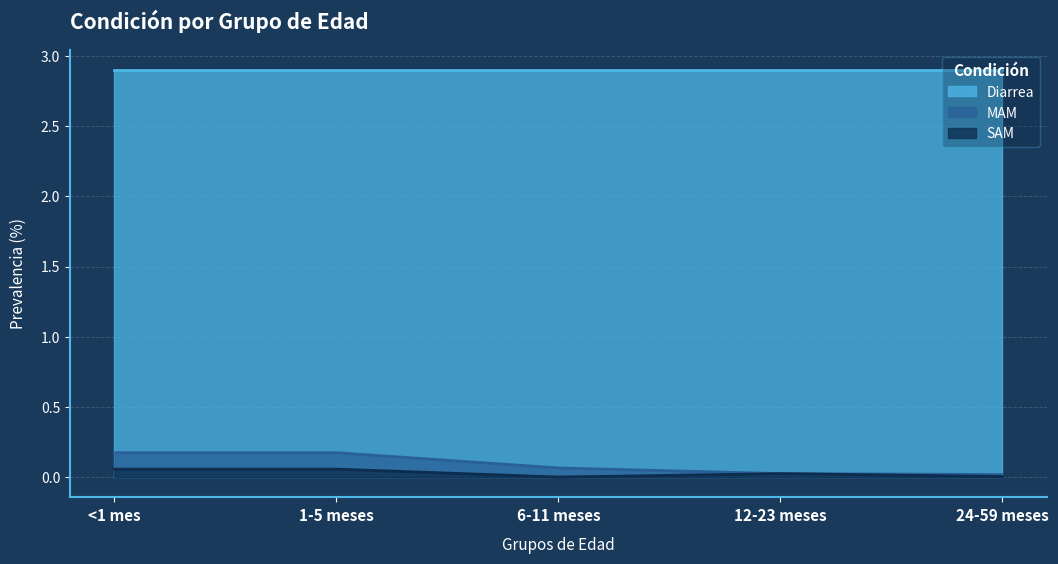

Which series has the largest range (max minus min)?

MAM